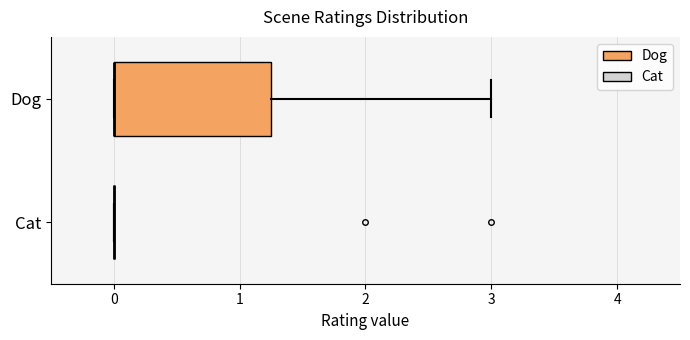

Reading bottom to top, transcribe this box plot: for each box, give where its median line is, the range the box spans, and where its two whiskers end, as read against the x-axis. The values are not printed on the chart, so give them approximately, as read against the axis.

Cat: box collapsed to a line at 0.0, whiskers 0.0 to 0.0
Dog: median 0.0 (drawn on the box's left edge), box 0.0 to 1.3, whiskers 0.0 to 3.0